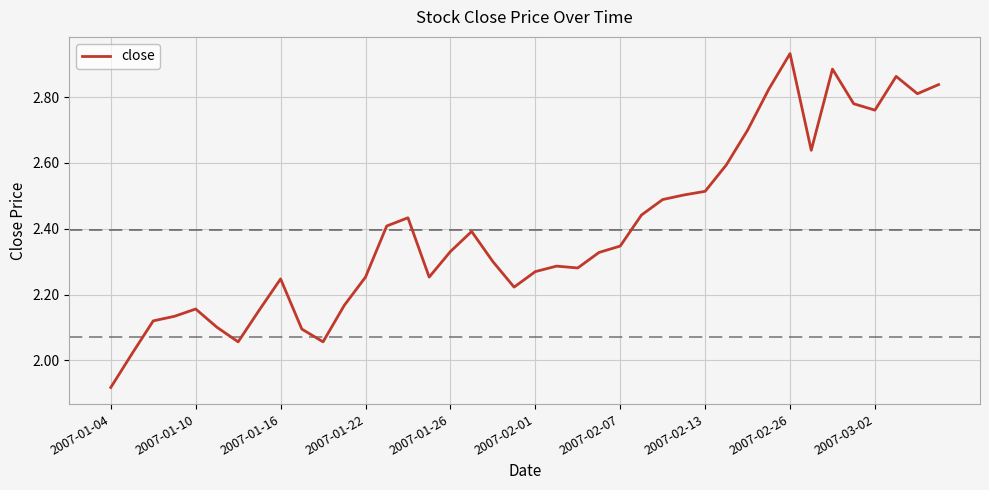

How many lines are shown in the chart?

1